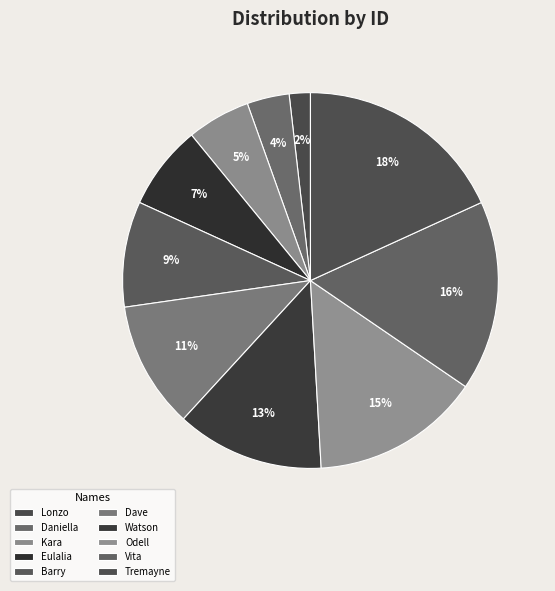

Which category has the biggest portion of the pie?

Tremayne